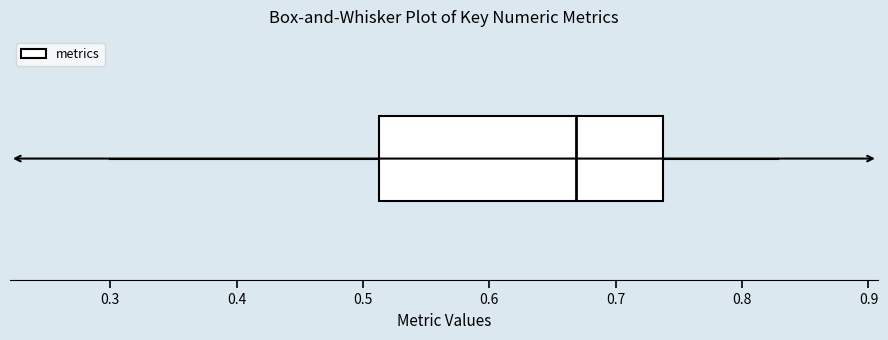

Transcribe this box plot: give where the median line is, the range the box spans, and where the two whiskers end, as read against the x-axis. The values are not printed on the chart, so give them approximately, as read against the axis.

median 0.67, box 0.51 to 0.74, whiskers 0.30 to 0.83